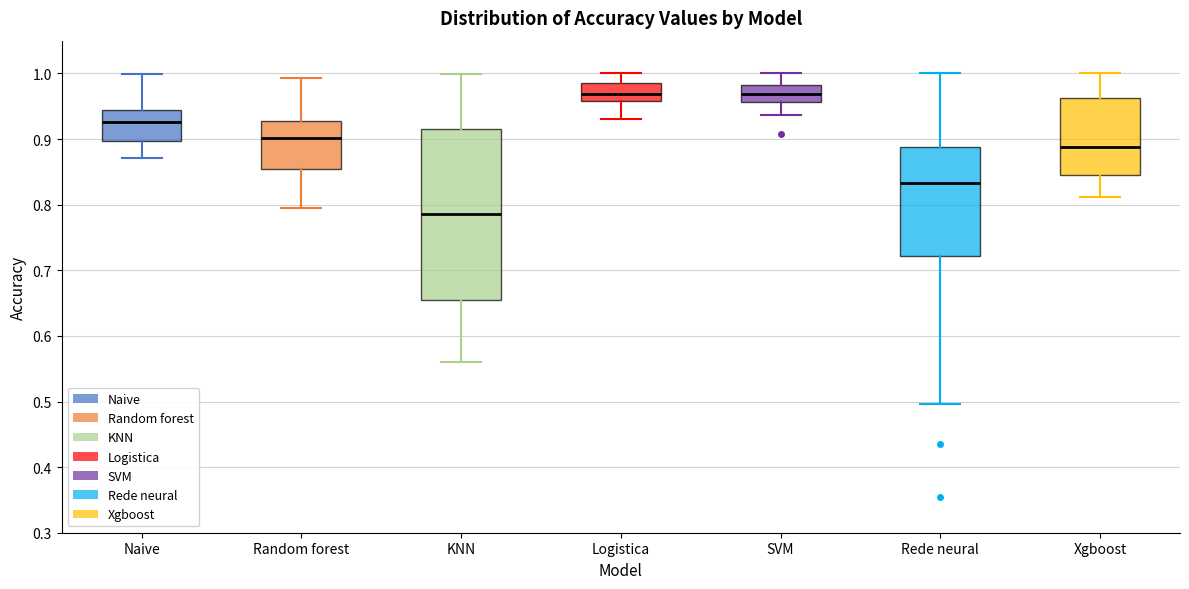

Comparing the boxes themselves (not the whiskers), which one is the tallest?

KNN